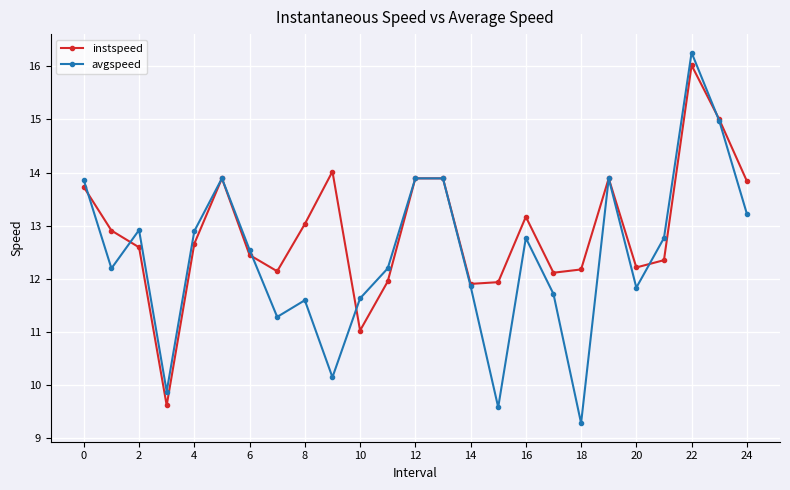

Which series has the largest range (max minus min)?

avgspeed